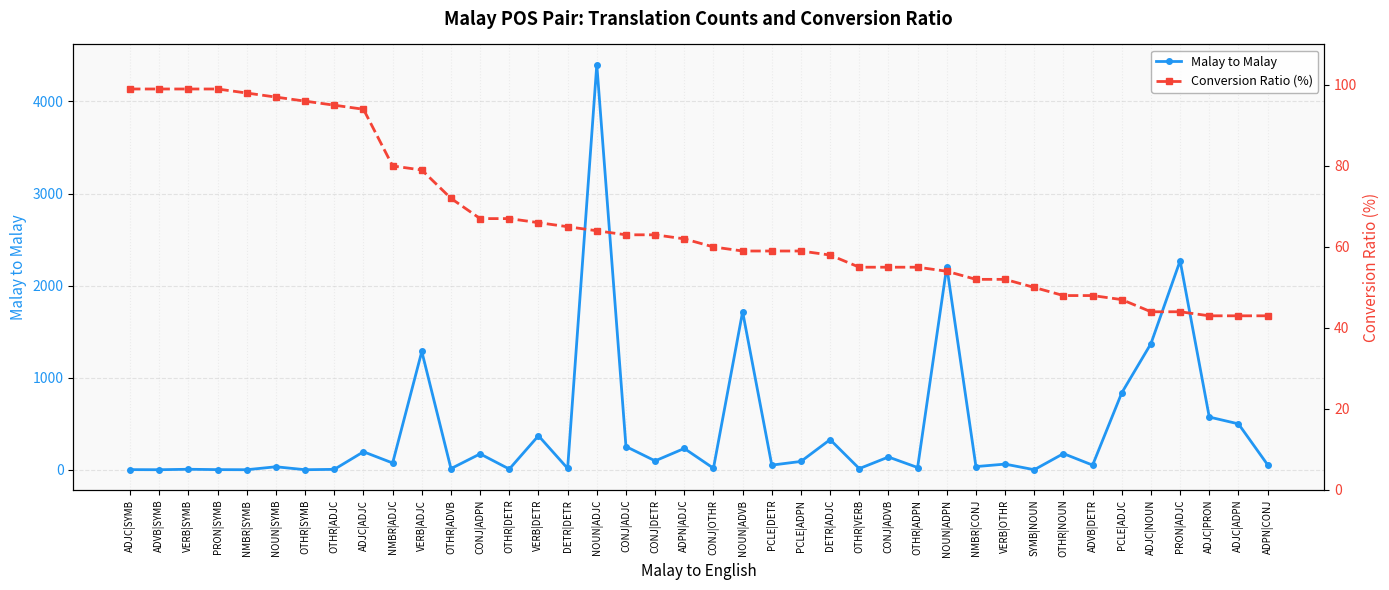

What is the label of the 5th point from the left?

NMBR|SYMB